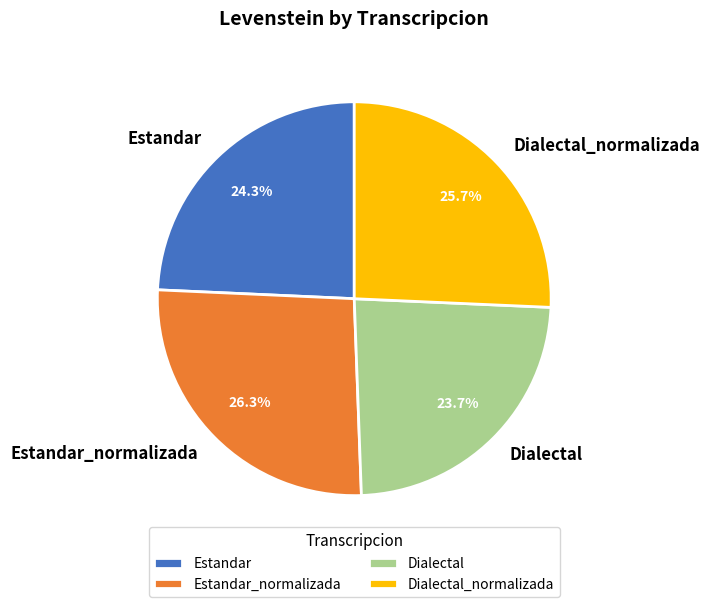

True or false: Dialectal accounts for 29% of the total.

False